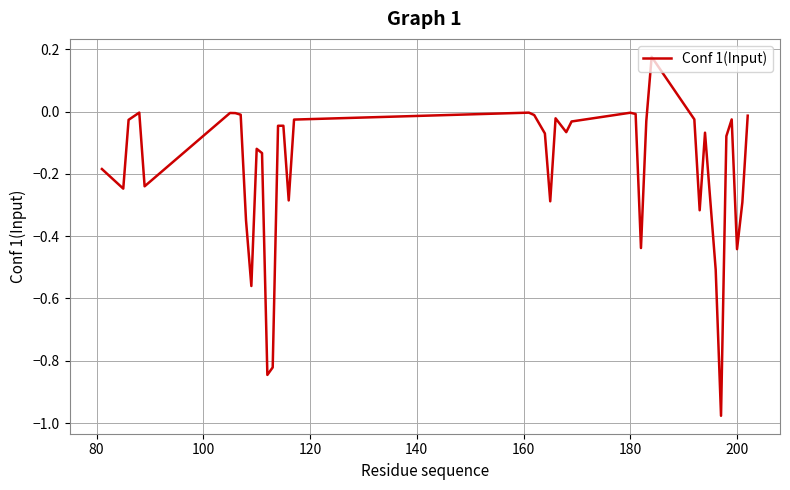

What is the difference between the maximum and minimum values?

1.2